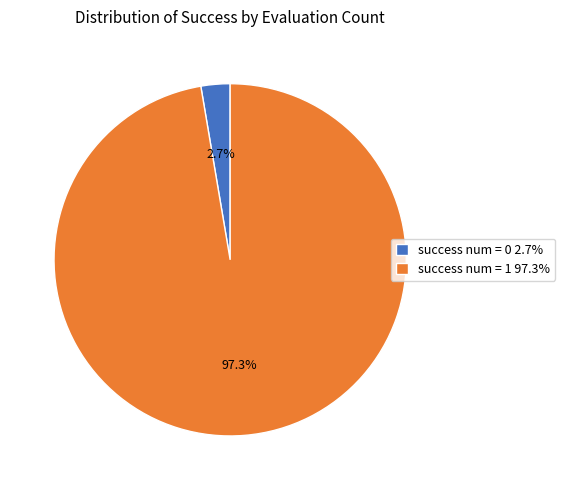

Which has a higher value, success num = 0 2.7% or success num = 1 97.3%?

success num = 1 97.3%